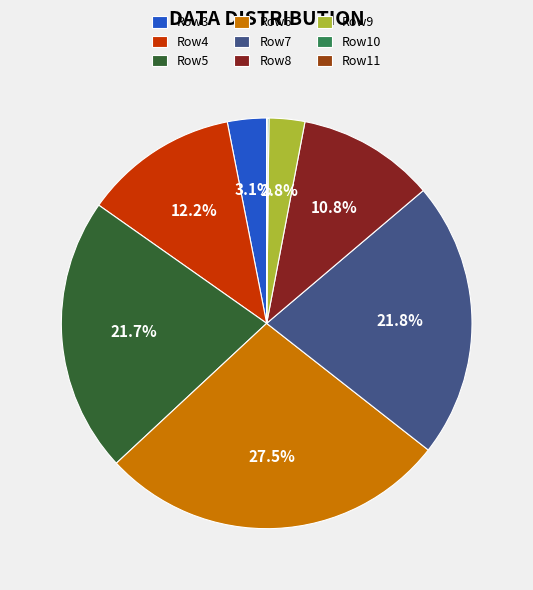

Combined, what portion of the pie is Row4 and Row6?

39.7%